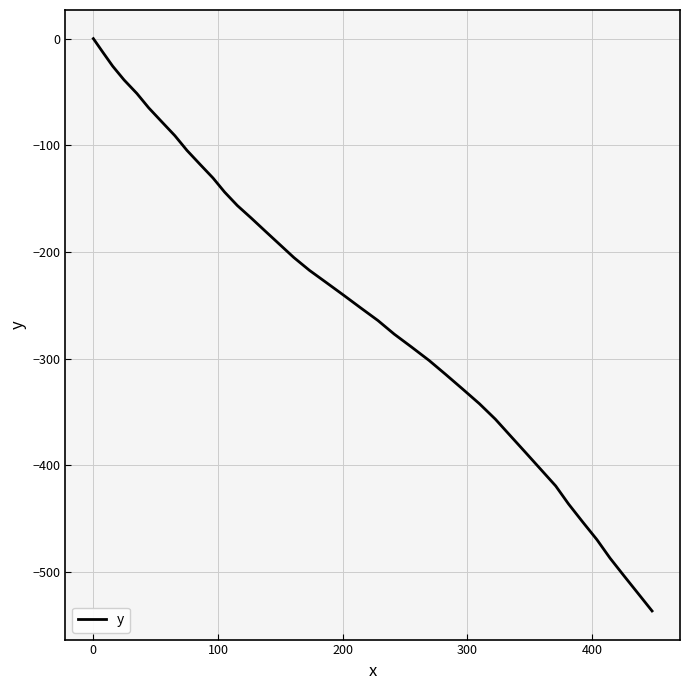

What is the minimum value shown in the chart?

-536.6